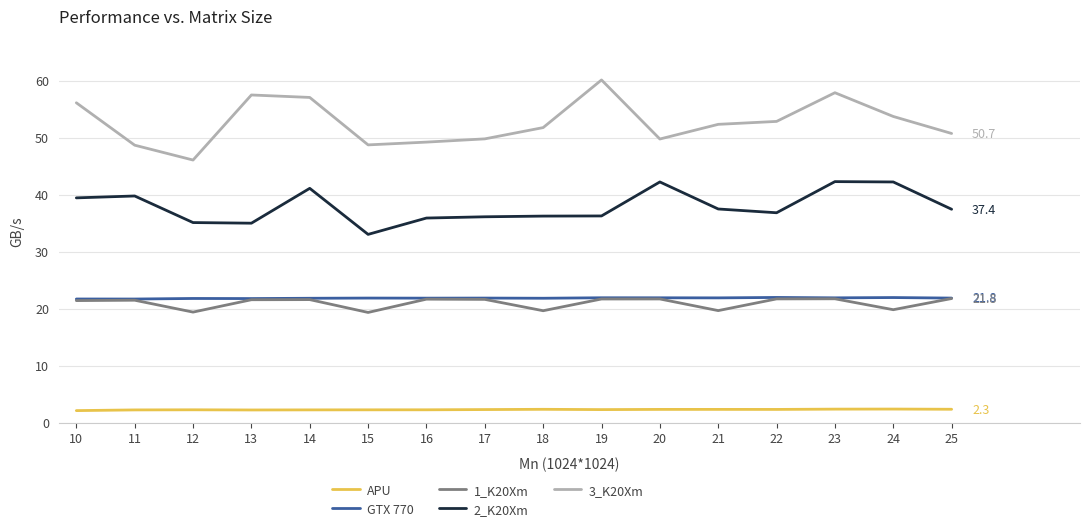

Is it true that APU equals 2.2 at 11?

True